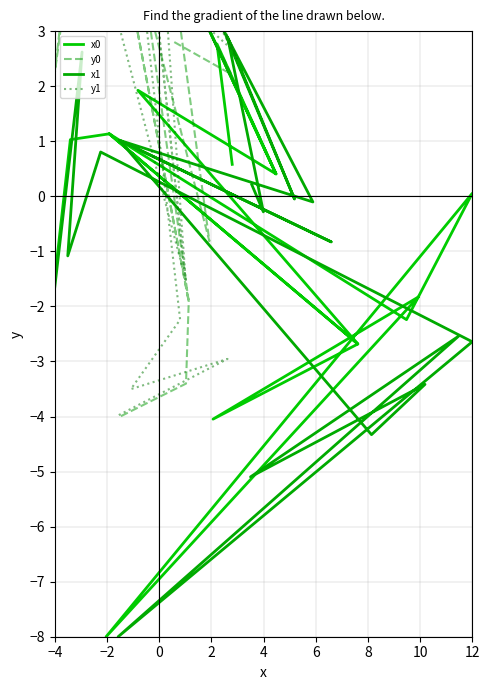

What is the label of the 19th point from the right?

−2